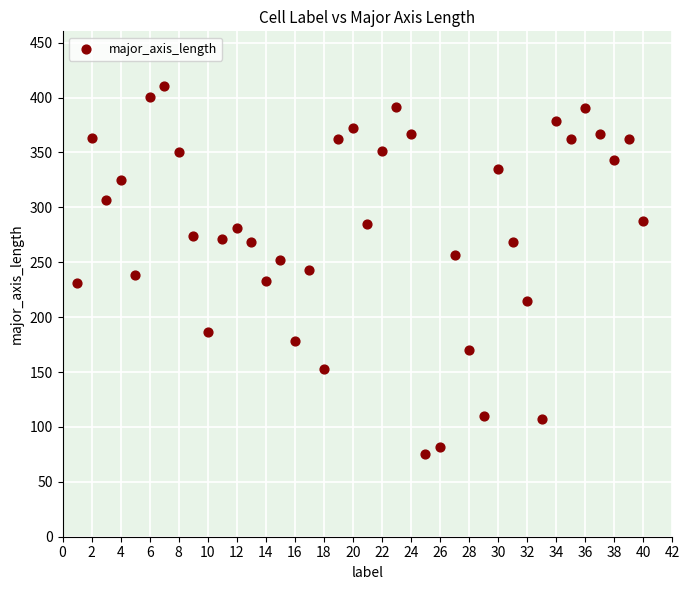

What is the range of Y values (max minus min)?

334.8